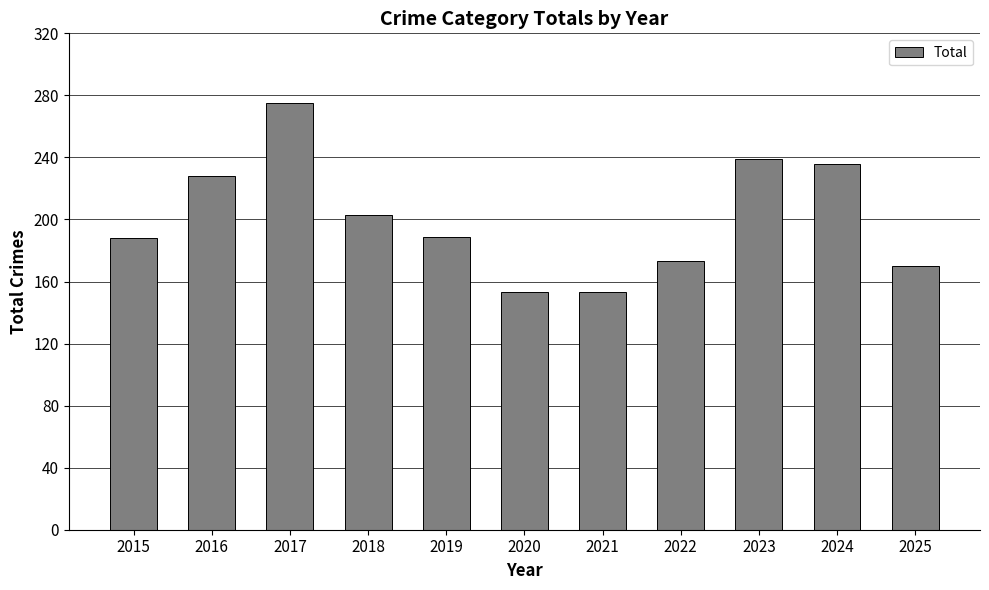

What is the sum of all values?

2207